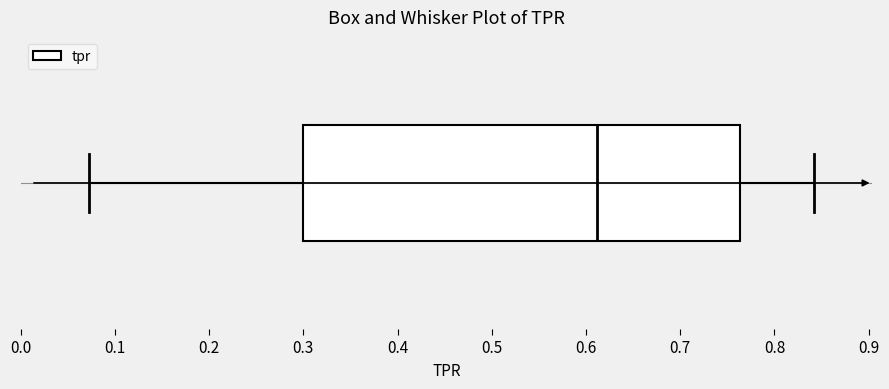

Transcribe this box plot: give where the median line is, the range the box spans, and where the two whiskers end, as read against the x-axis. The values are not printed on the chart, so give them approximately, as read against the axis.

median 0.61, box 0.30 to 0.76, whiskers 0.07 to 0.84